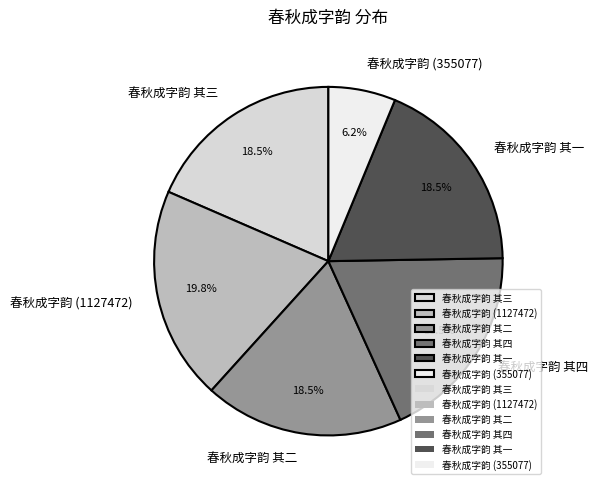

To the nearest percent, what portion does 春秋成字韵 (355077) represent?

6%